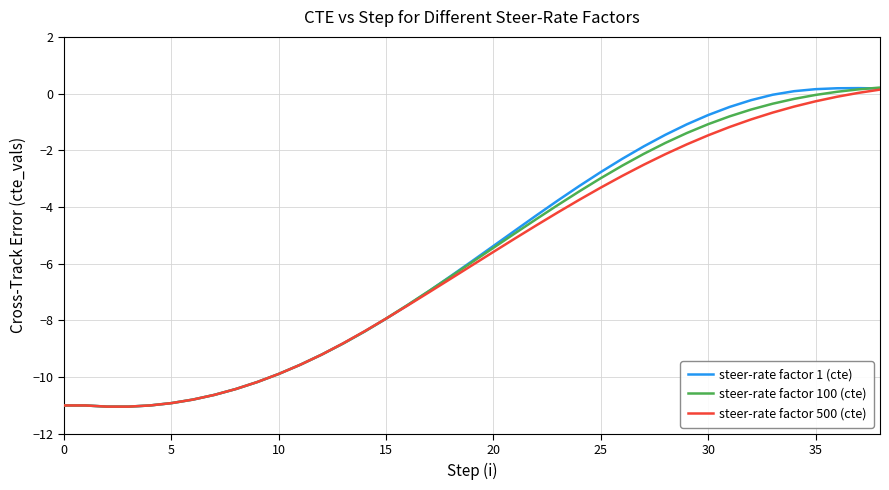

Does the chart have visible grid lines?

Yes